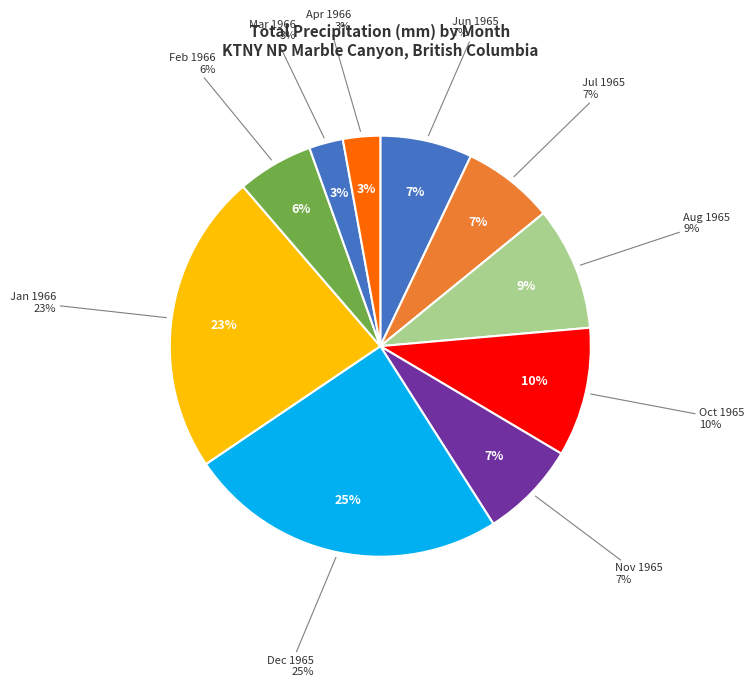

What percentage do 1966-01 and 1966-02 together represent?

29.0%